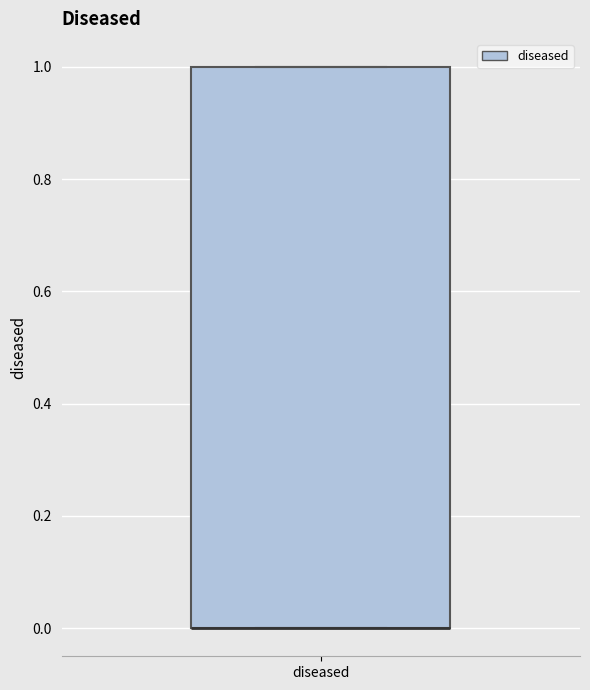

Where is the upper edge of the box for diseased on the y-axis? The values are not printed on the chart, so give them approximately, as read against the axis.

1